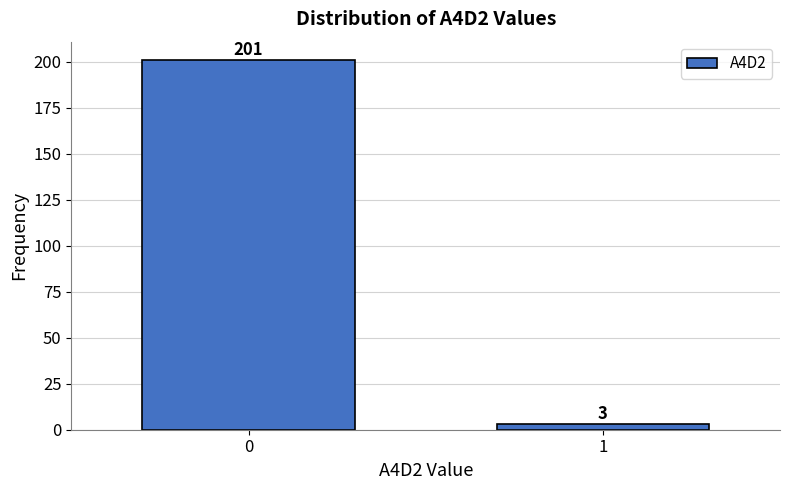

Reading left to right, list all the values displayed in this chart.

0=201	1=3